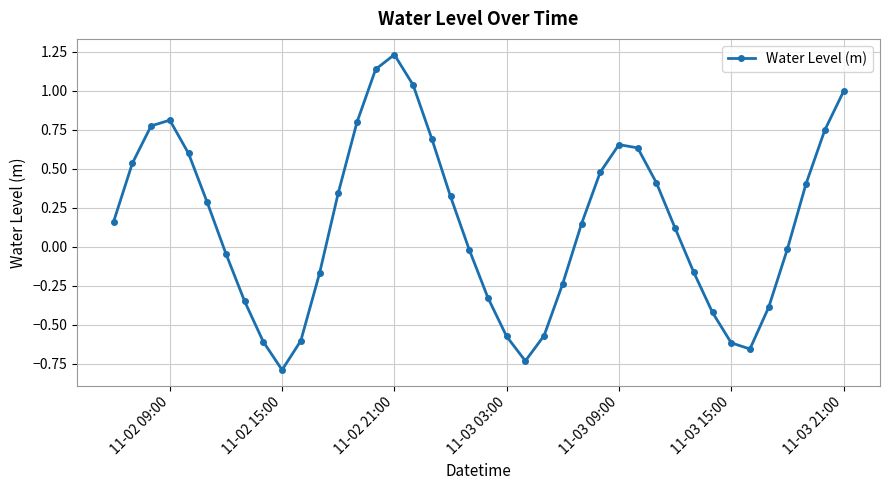

True or false: the data has more than 0 interior local peaks.

True